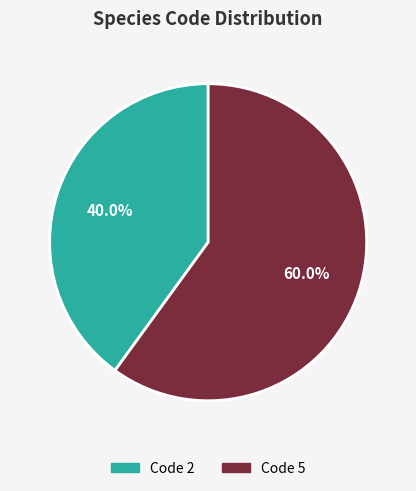

Does any single category account for the majority?

Yes